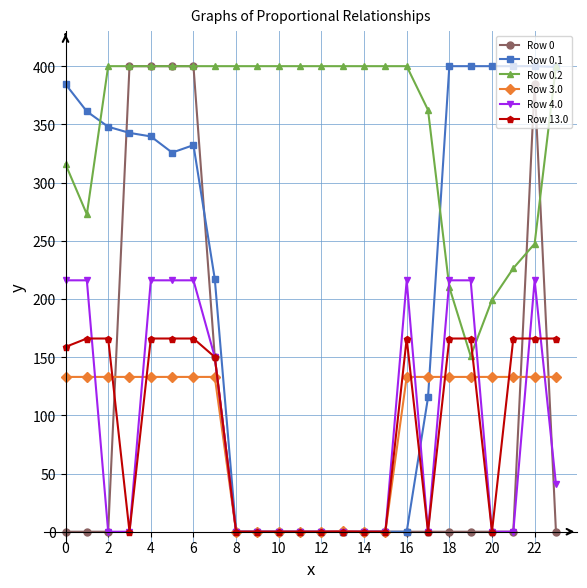

How many values in the Row 3.0 series exceed 133?

16